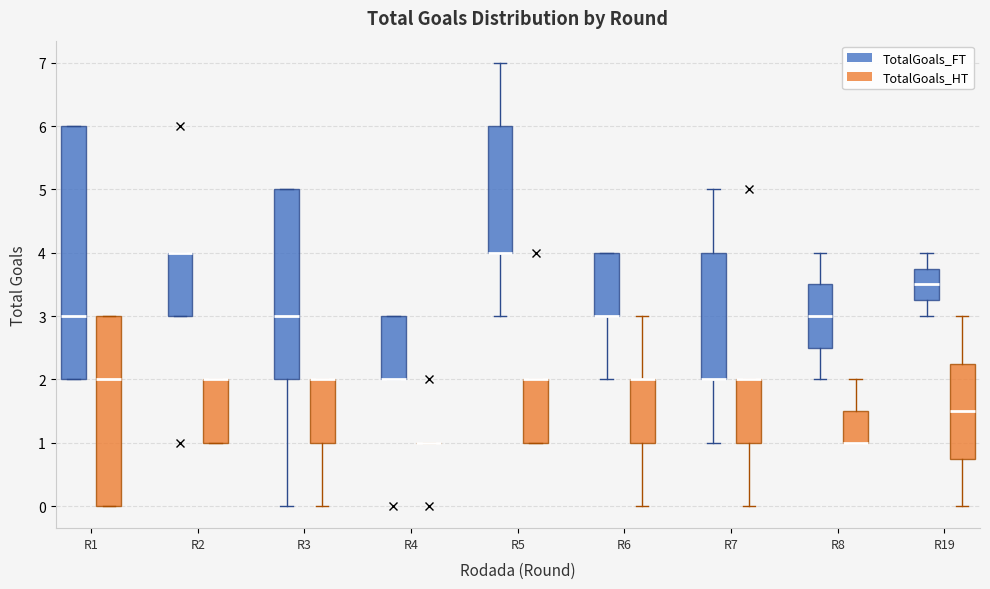

Which box is the tallest, from its lower edge to its upper edge?

R1 (TotalGoals_FT)